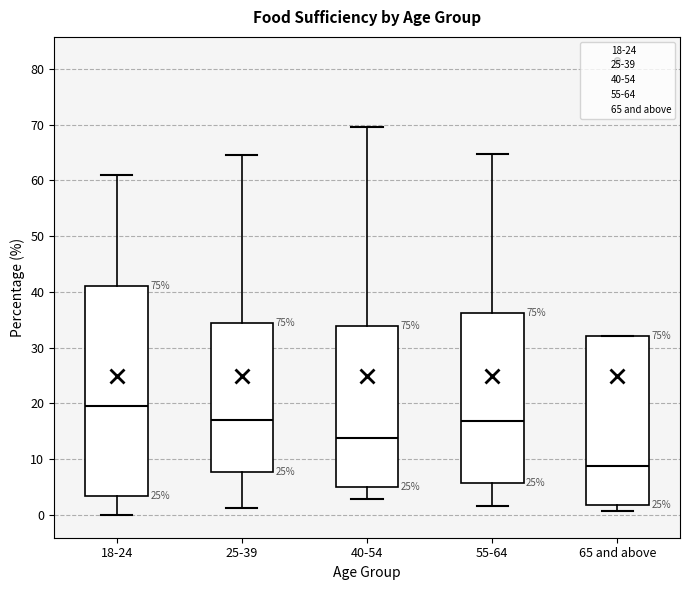

Which box is the tallest, from its lower edge to its upper edge?

18-24